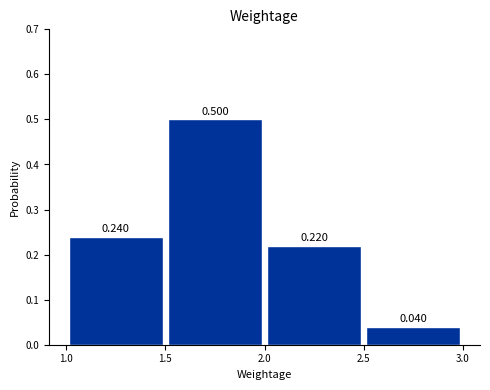

What is the height of the bar covering 2.5 to 3.0 on the x-axis?

0.040